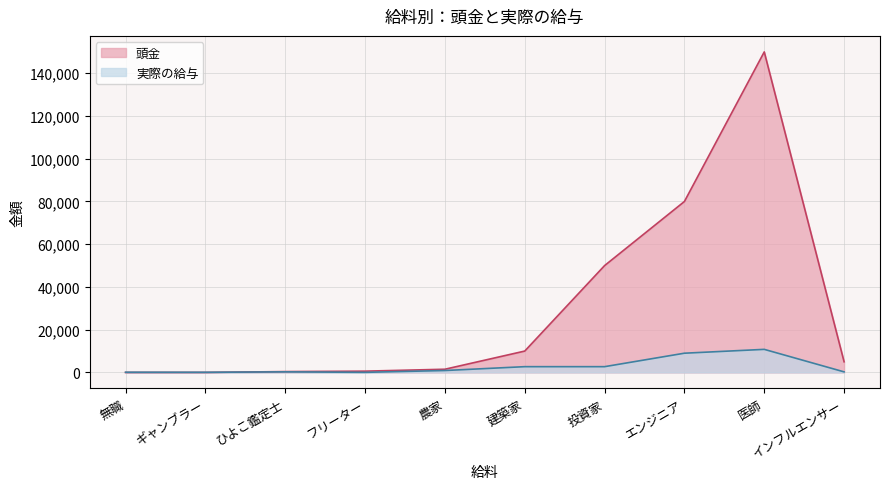

At ギャンブラー, list the series in order from smallest to largest.

頭金, 実際の給与